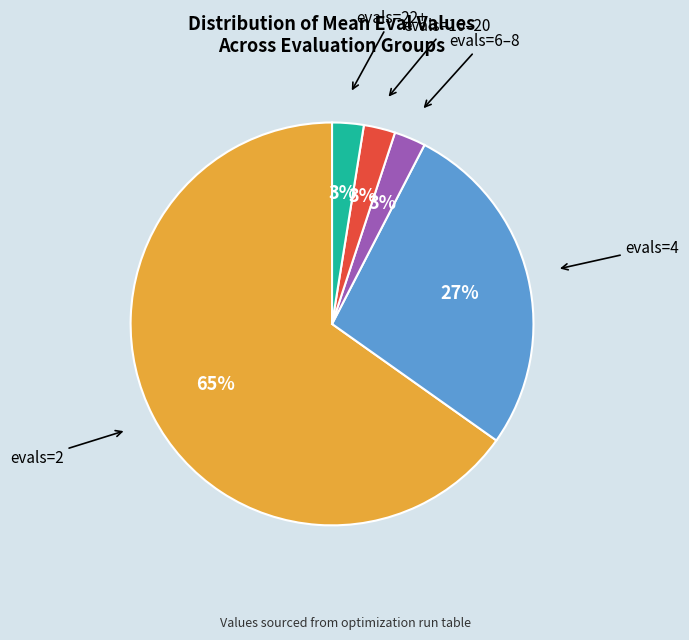

To the nearest percent, what is the average slice percentage?

20%